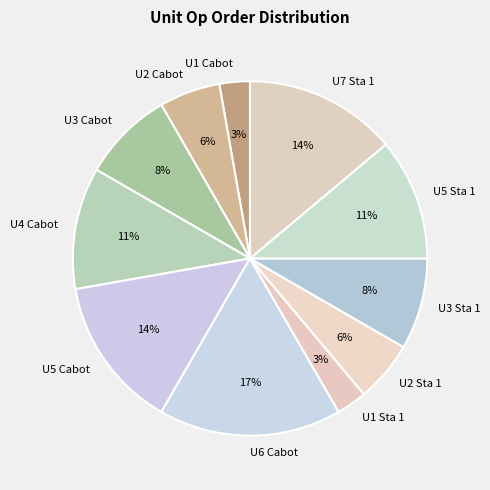

Between U7 Sta 1 and U2 Sta 1, which is larger?

U7 Sta 1